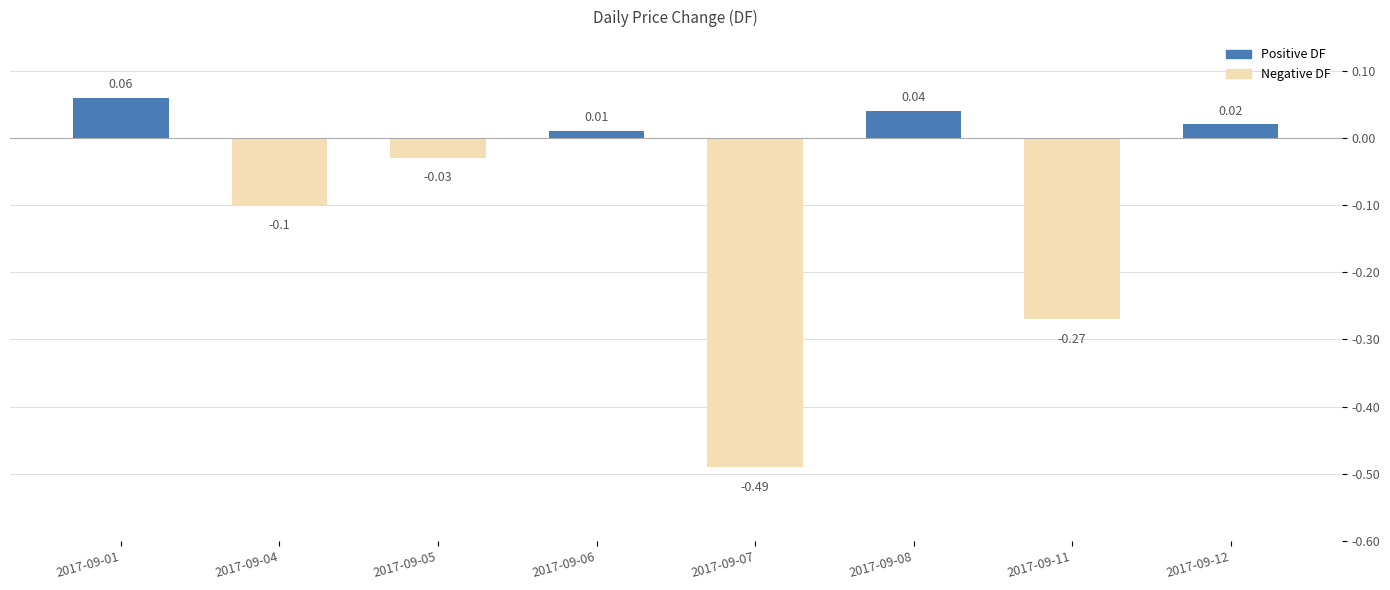

What is the change in value from 2017-09-04 to 2017-09-08?

+0.1